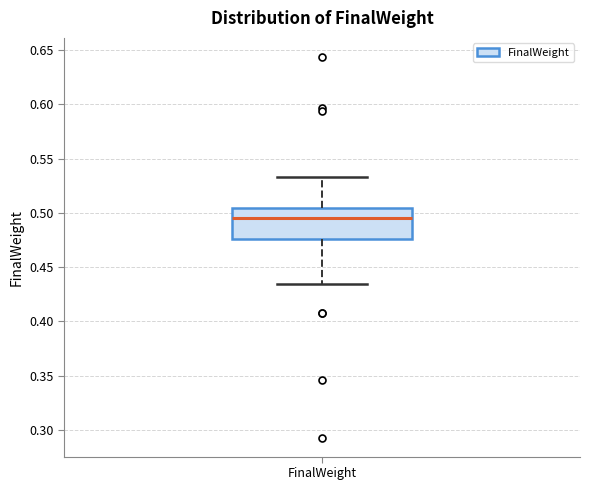

Transcribe this box plot: give where the median line is, the range the box spans, and where the two whiskers end, as read against the y-axis. The values are not printed on the chart, so give them approximately, as read against the axis.

median 0.495, box 0.475 to 0.505, whiskers 0.435 to 0.535